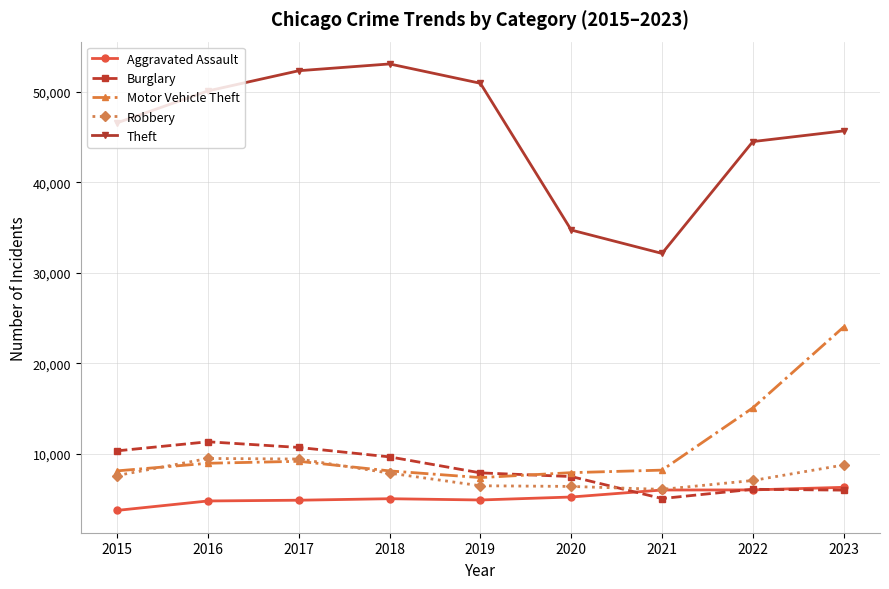

At how many categories does at least one series exceed 13331?

9